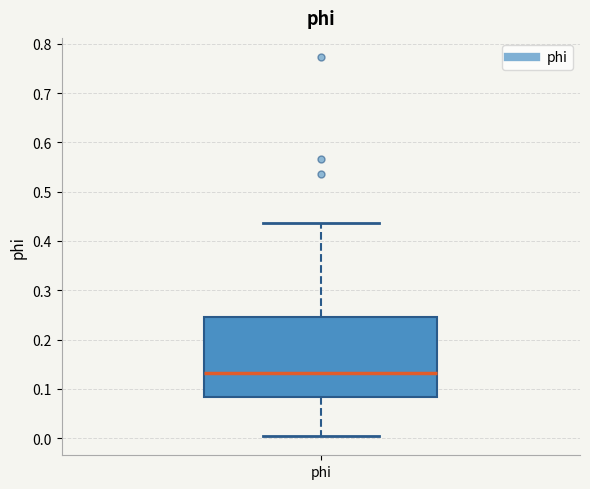

Transcribe this box plot: give where the median line is, the range the box spans, and where the two whiskers end, as read against the y-axis. The values are not printed on the chart, so give them approximately, as read against the axis.

median 0.13, box 0.08 to 0.25, whiskers 0.00 to 0.44